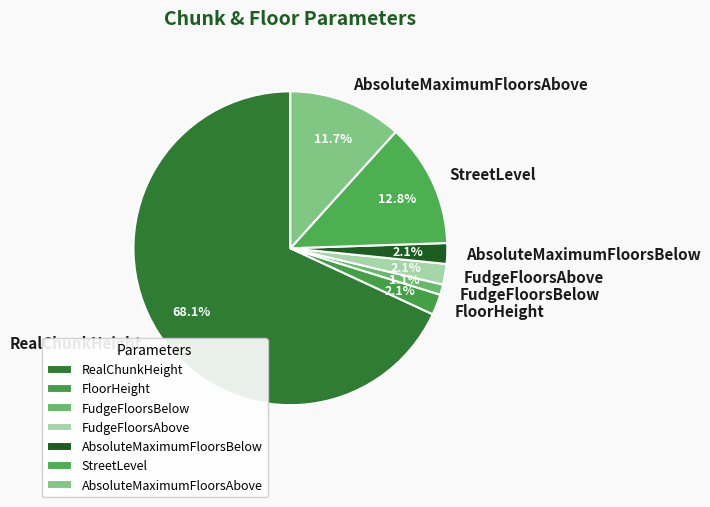

What portion of the pie excludes FloorHeight?

97.9%